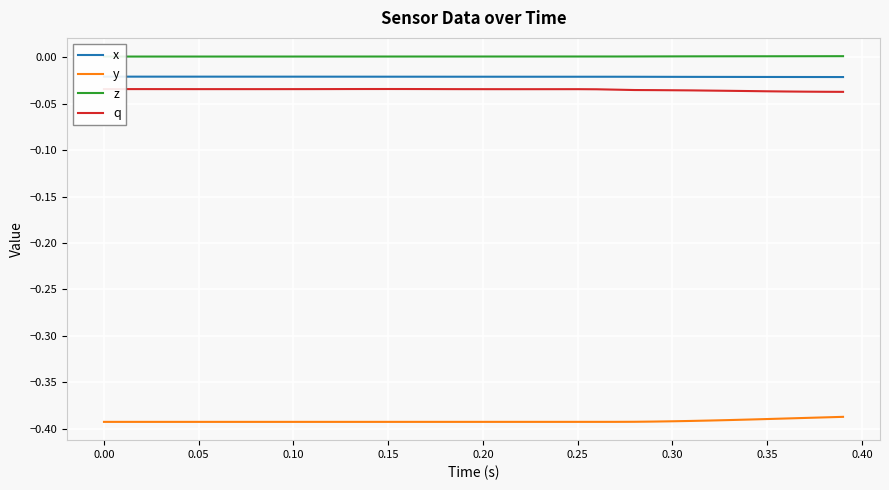

Which series has the widest spread of values?

y